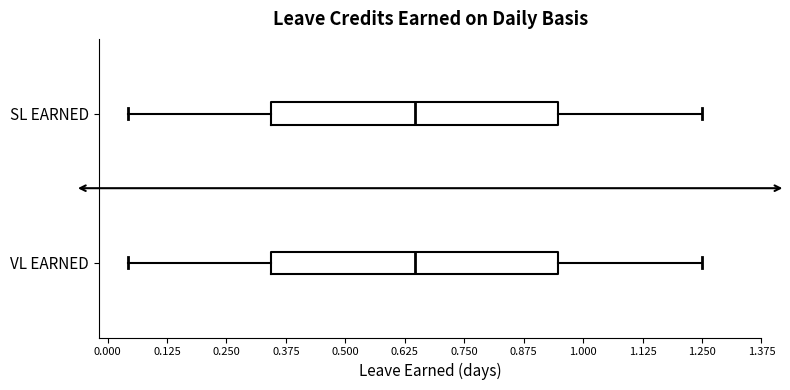

Where does the right whisker of the box for SL EARNED end on the x-axis? The values are not printed on the chart, so give them approximately, as read against the axis.

1.26